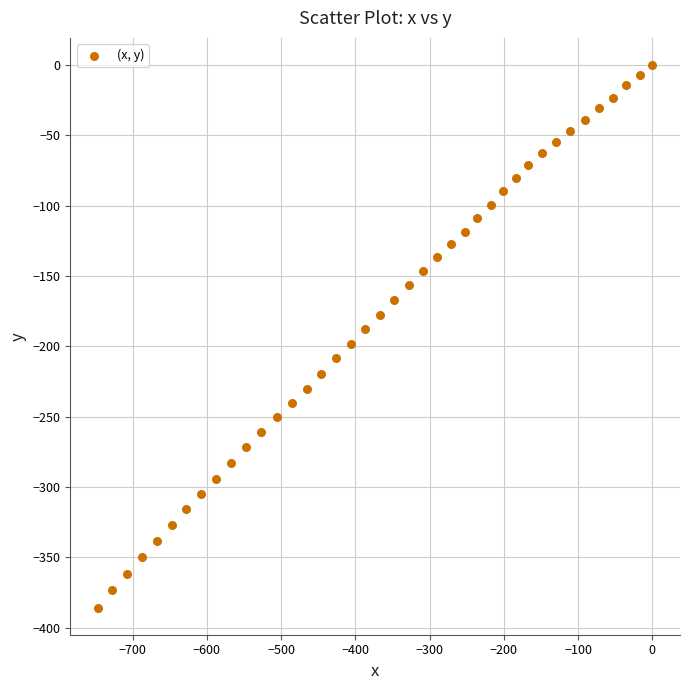

What is the range of Y values (max minus min)?

385.8